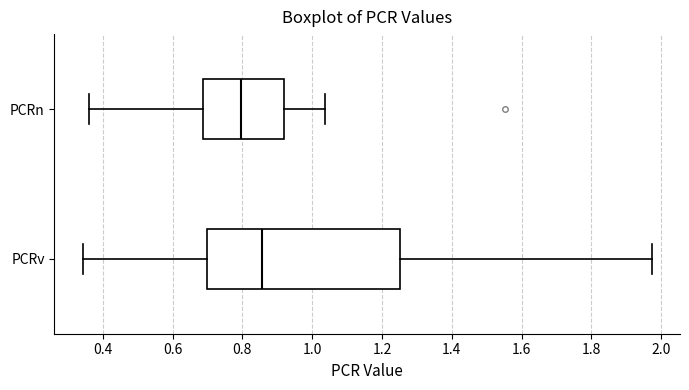

Which box is the widest, from its left edge to its right edge?

PCRv